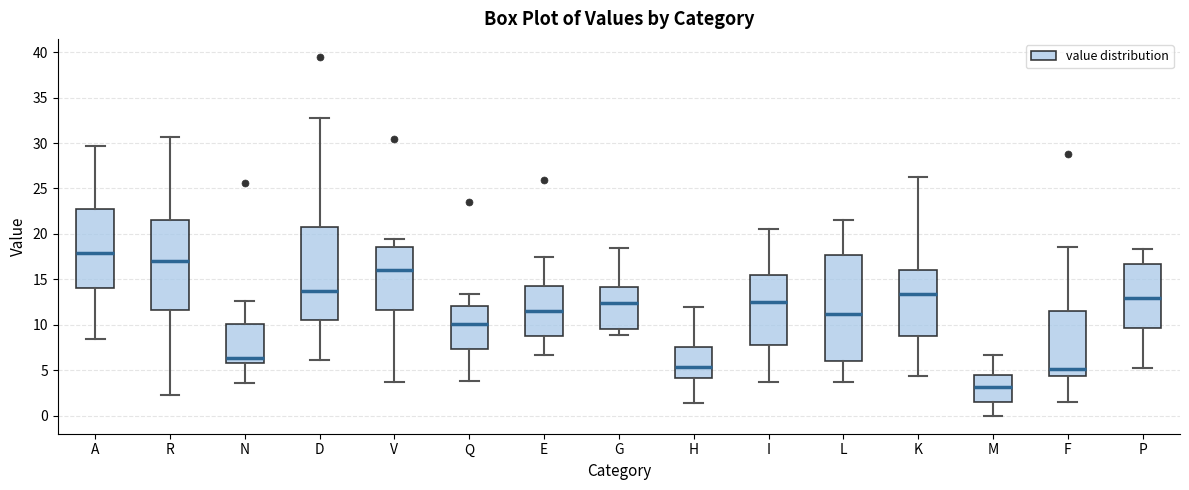

Reading left to right, read every box against the y-axis: the position of its median line, the range the box covers, and the ends of its whiskers. The values are not printed on the chart, so give them approximately, as read against the axis.

A: median 18.0, box 14.0 to 22.5, whiskers 8.5 to 29.5
R: median 17.0, box 11.5 to 21.5, whiskers 2.5 to 30.5
N: median 6.5, box 6.0 to 10.0, whiskers 3.5 to 12.5
D: median 14.0, box 10.5 to 21.0, whiskers 6.0 to 32.5
V: median 16.0, box 11.5 to 18.5, whiskers 3.5 to 19.5
Q: median 10.0, box 7.5 to 12.0, whiskers 4.0 to 13.5
E: median 11.5, box 9.0 to 14.5, whiskers 6.5 to 17.5
G: median 12.5, box 9.5 to 14.0, whiskers 9.0 to 18.5
H: median 5.5, box 4.0 to 7.5, whiskers 1.5 to 12.0
I: median 12.5, box 8.0 to 15.5, whiskers 3.5 to 20.5
L: median 11.0, box 6.0 to 17.5, whiskers 3.5 to 21.5
K: median 13.5, box 8.5 to 16.0, whiskers 4.5 to 26.5
M: median 3.0, box 1.5 to 4.5, whiskers 0.0 to 6.5
F: median 5.0, box 4.5 to 11.5, whiskers 1.5 to 18.5
P: median 13.0, box 9.5 to 16.5, whiskers 5.0 to 18.5